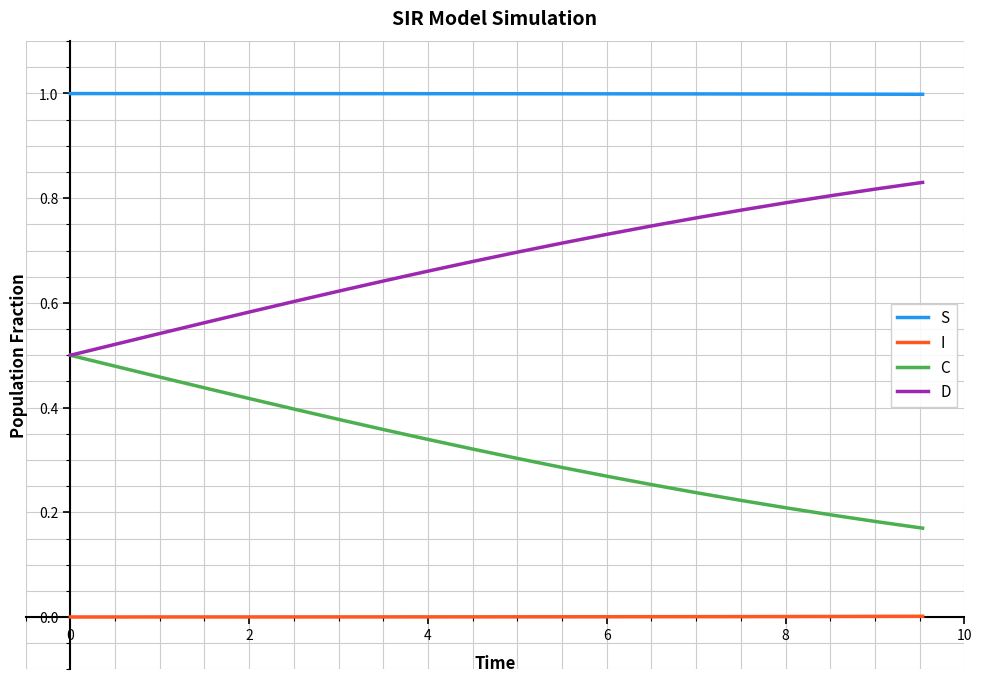

True or false: I and D cross at least once.

False